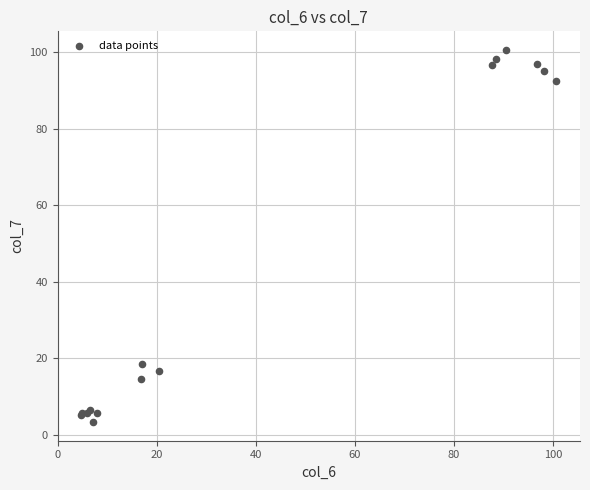

What Y value in the scatter plot is closest to 51?

18.5